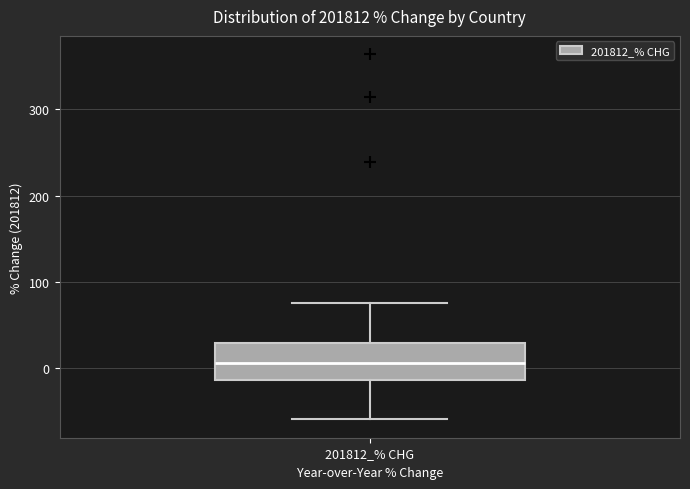

Where does the upper whisker of the box for 201812_% CHG end on the y-axis? The values are not printed on the chart, so give them approximately, as read against the axis.

70